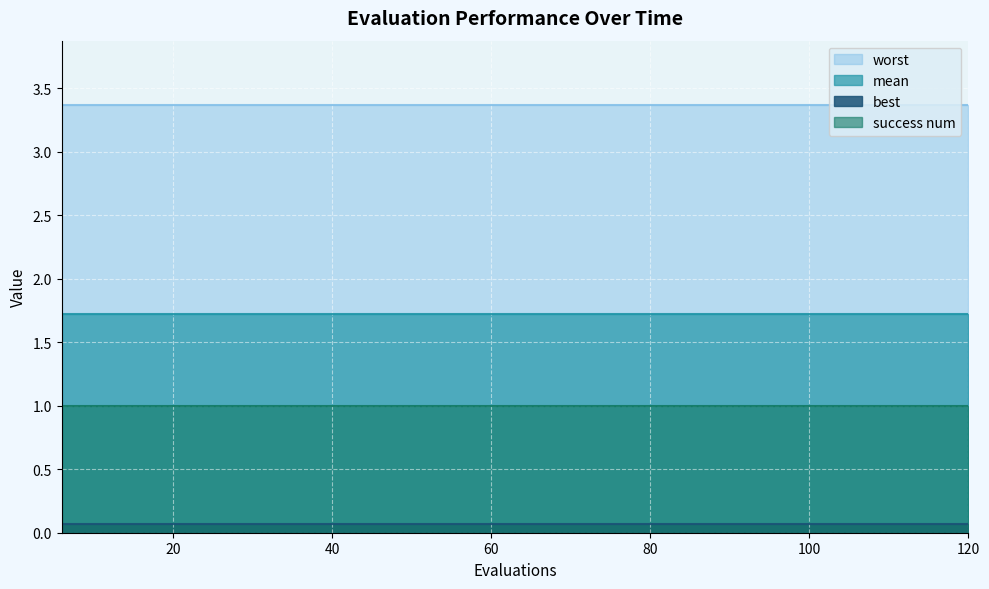

At which category does the chart reach its peak across all series?

6